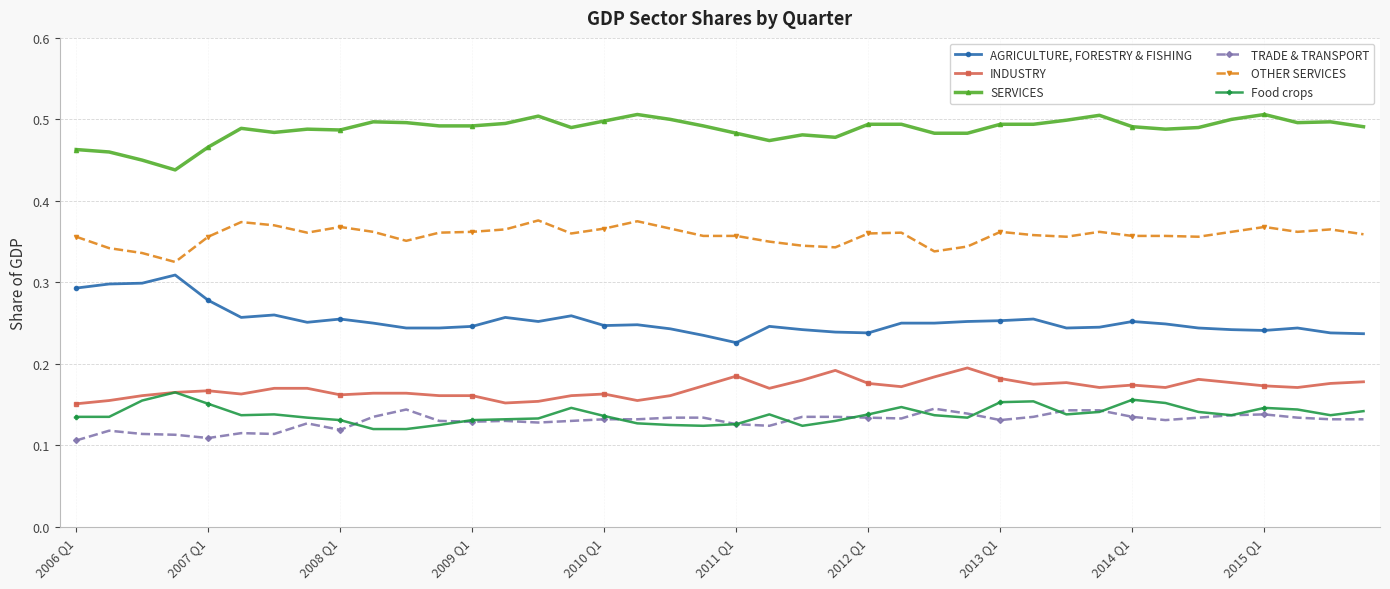

What is the sum of all Food crops values?

5.5